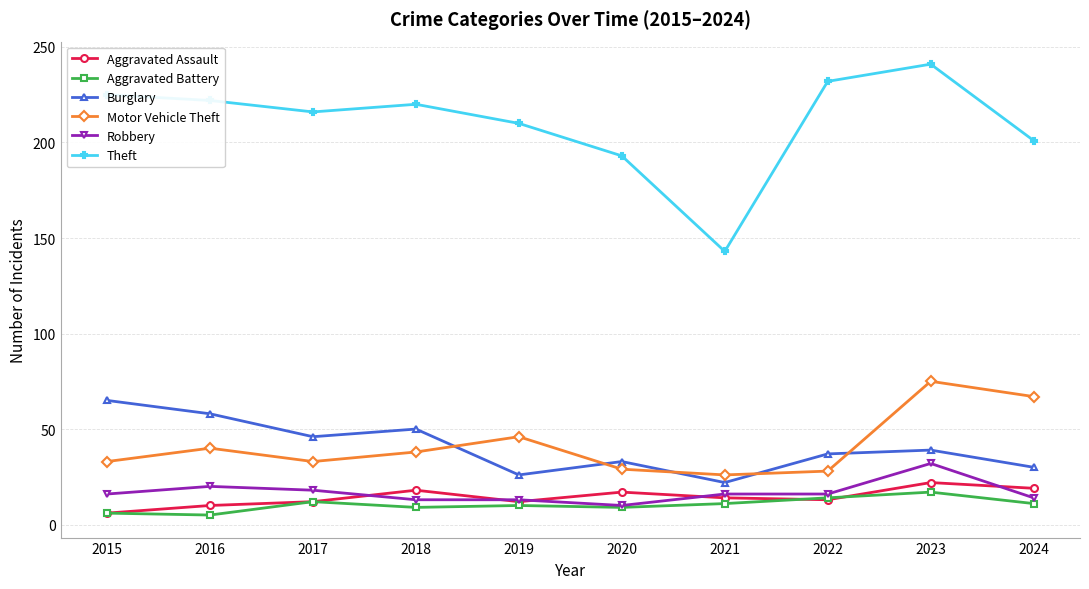

What is the average value of the Robbery series?

17